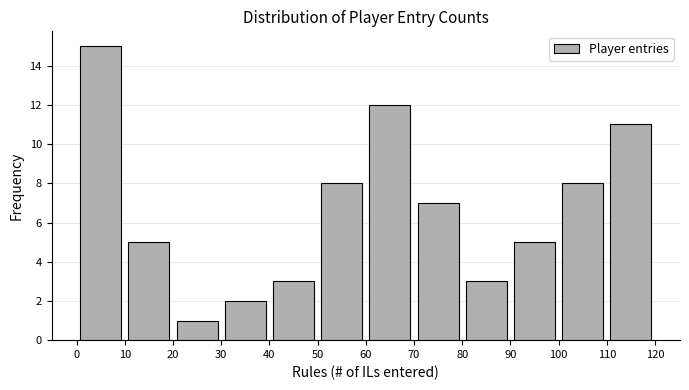

Reading left to right, list every bar in this chart as the range it spans on the x-axis followed by its height. The values are not printed on the chart, so give them approximately, as read against the axis.

0 to 10: 15
10 to 20: 5
20 to 30: 1
30 to 40: 2
40 to 50: 3
50 to 60: 8
60 to 70: 12
70 to 80: 7
80 to 90: 3
90 to 100: 5
100 to 110: 8
110 to 120: 11